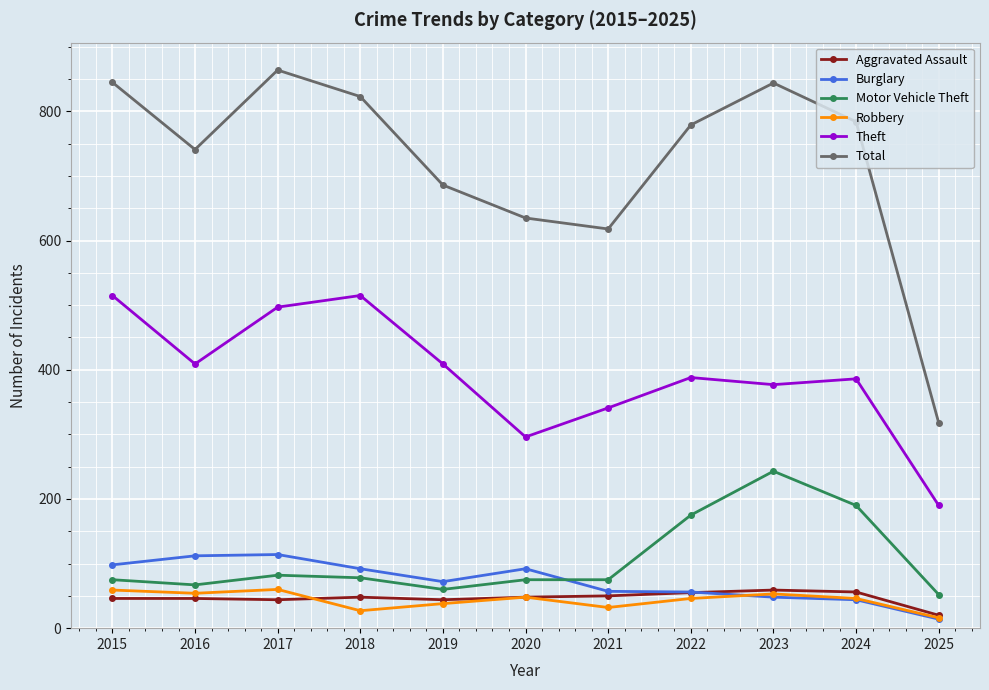

Which series has the widest spread of values?

Total